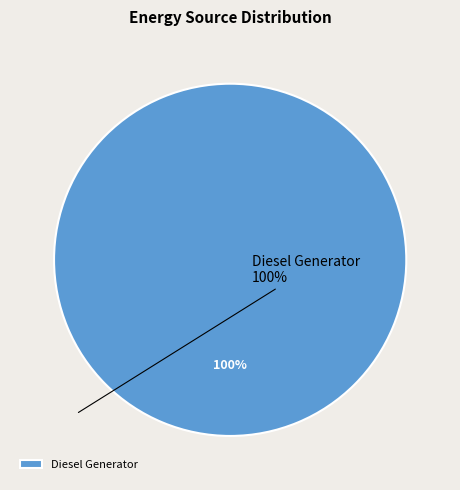

Rank the categories by value from highest to lowest.

Diesel Generator